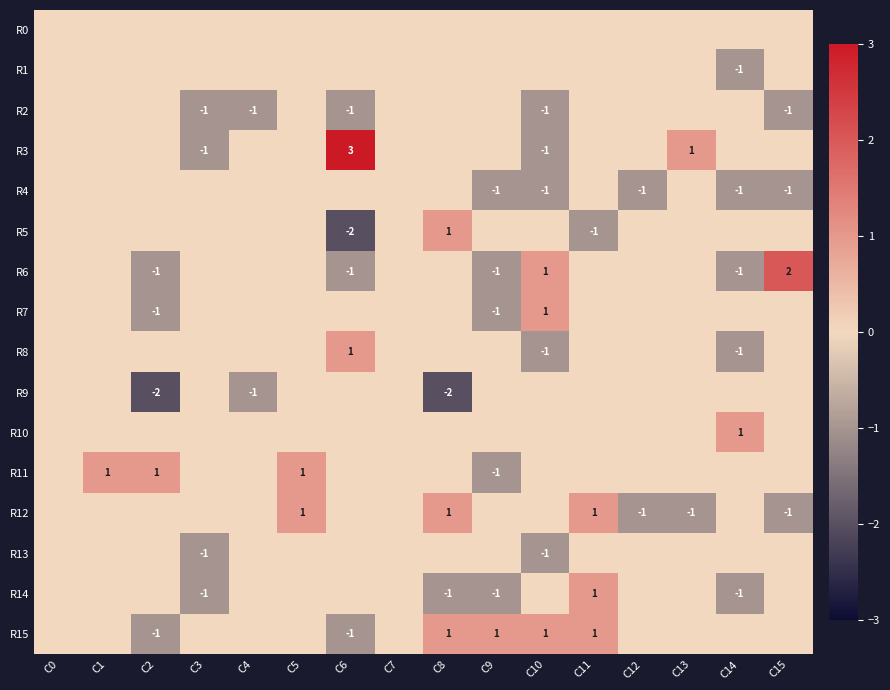

True or false: R4 has a value of 0 at C15.

False